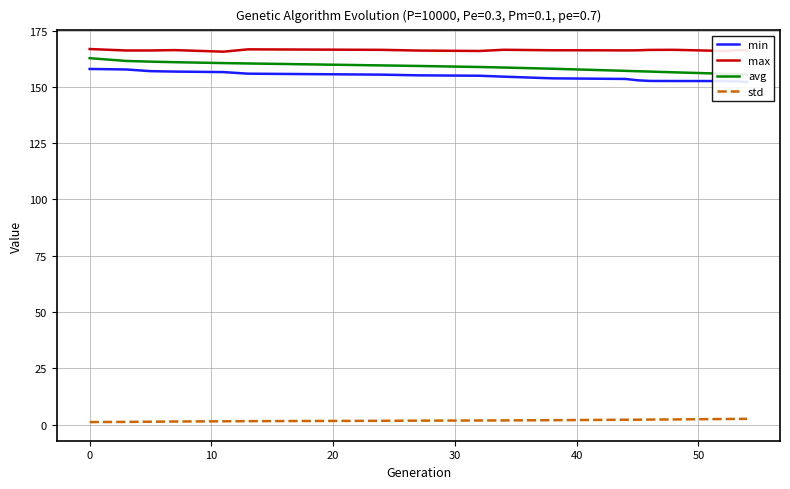

True or false: std and min intersect in this chart.

False